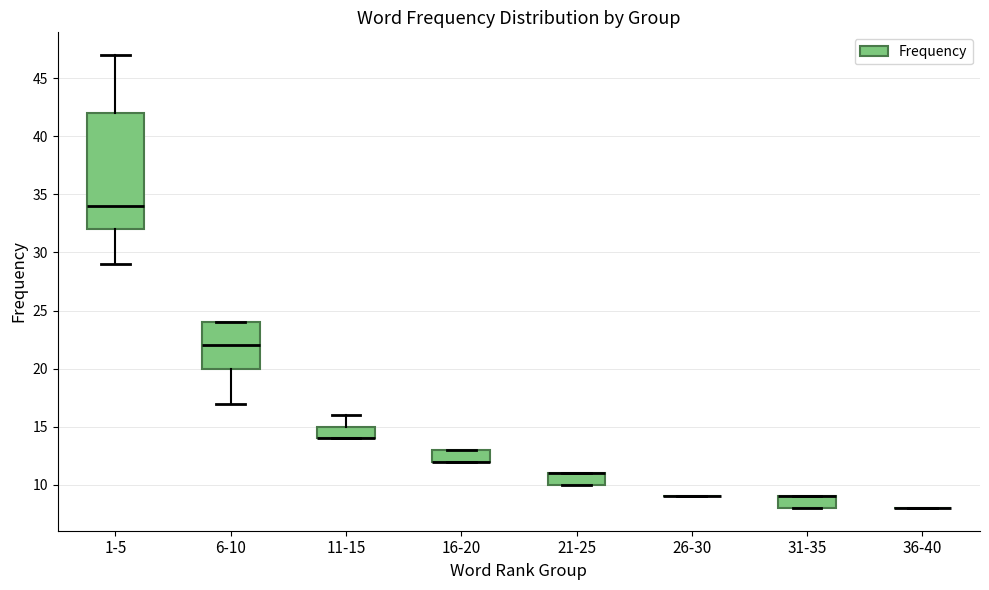

Reading left to right, transcribe this box plot: for each box, give where its median line is, the range the box spans, and where its two whiskers end, as read against the y-axis. The values are not printed on the chart, so give them approximately, as read against the axis.

1-5: median 34, box 32 to 42, whiskers 29 to 47
6-10: median 22, box 20 to 24, whiskers 17 to 24
11-15: median 14 (drawn on the box's lower edge), box 14 to 15, whiskers 14 to 16
16-20: median 12 (drawn on the box's lower edge), box 12 to 13, whiskers 12 to 13
21-25: median 11 (drawn on the box's upper edge), box 10 to 11, whiskers 10 to 11
26-30: box collapsed to a line at 9, whiskers 9 to 9
31-35: median 9 (drawn on the box's upper edge), box 8 to 9, whiskers 8 to 9
36-40: box collapsed to a line at 8, whiskers 8 to 8